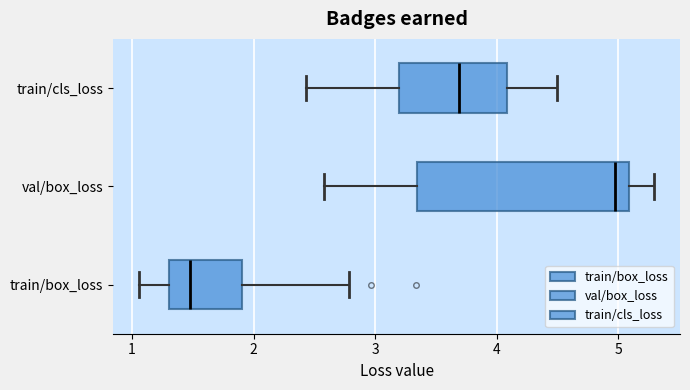

Where does the left whisker of the box for train/cls_loss end on the x-axis? The values are not printed on the chart, so give them approximately, as read against the axis.

2.4